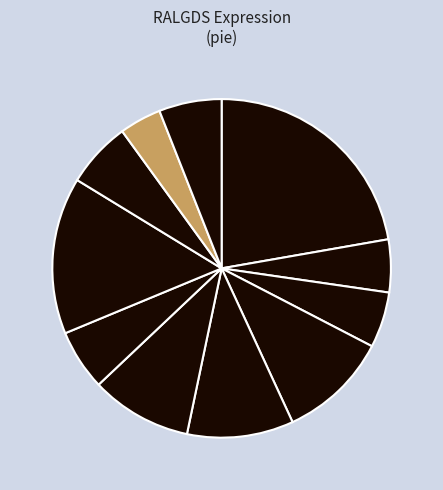

How many slices are in this pie chart?

11